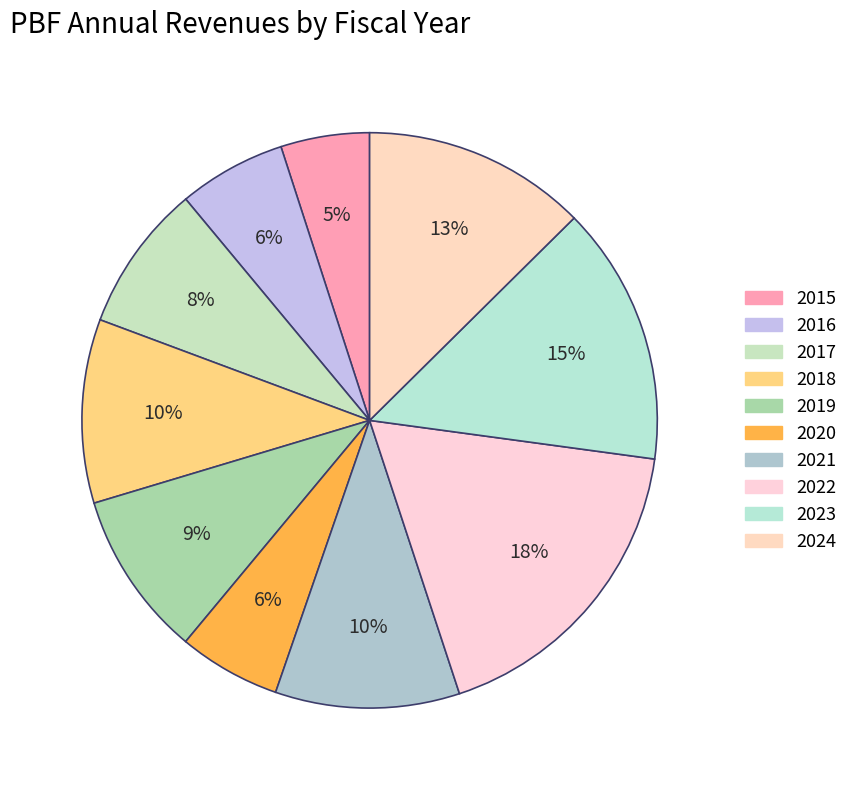

What is the largest slice in the pie chart?

2022